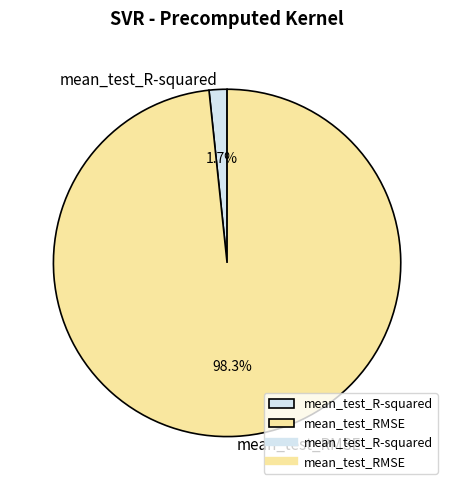

Rank the categories by value from highest to lowest.

mean_test_RMSE, mean_test_R-squared